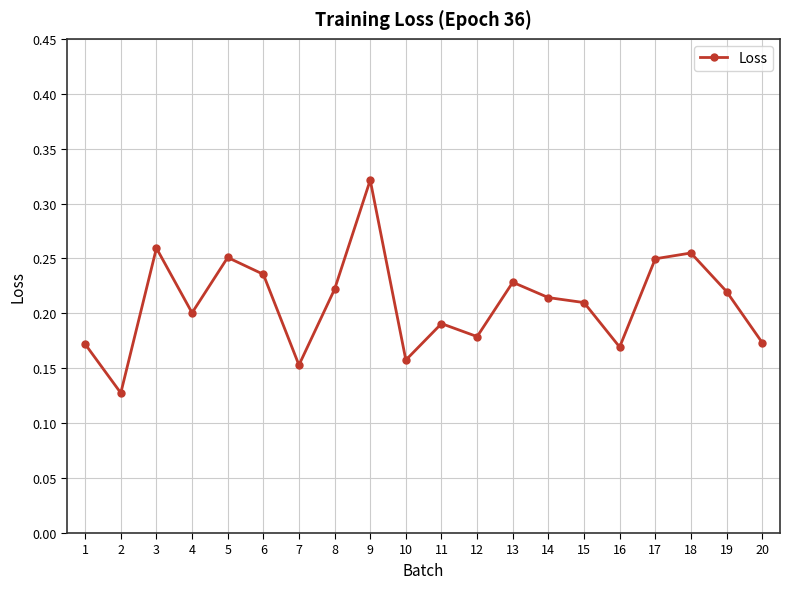

True or false: the data has more than 0 interior local peaks.

True